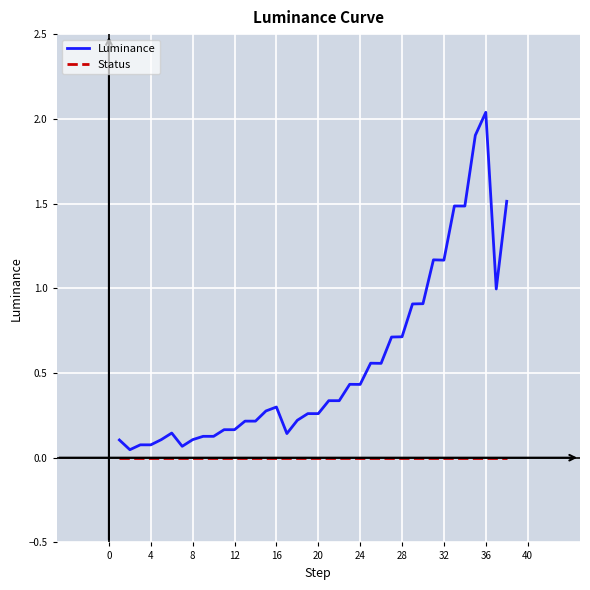

At how many categories does at least one series exceed 0?

38